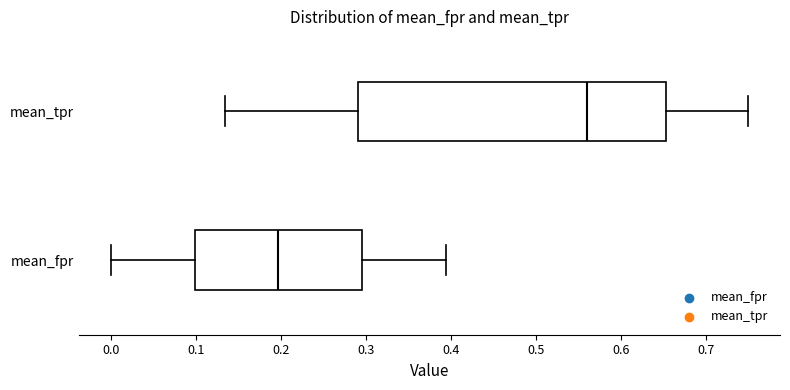

Which box is the widest, from its left edge to its right edge?

mean_tpr